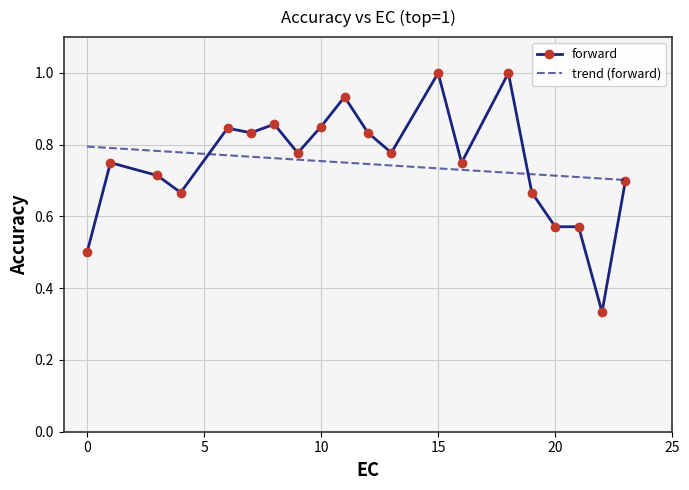

Rank the series by their maximum value, from highest to lowest.

forward, trend (forward)